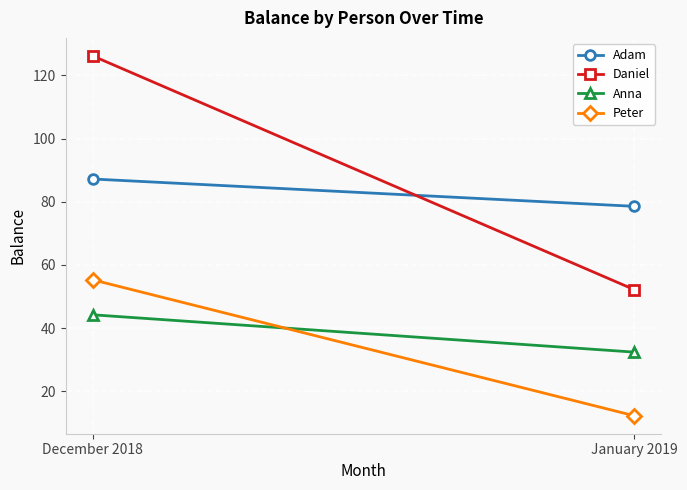

What is the sum of the Daniel values at January 2019 and December 2018?

178.3